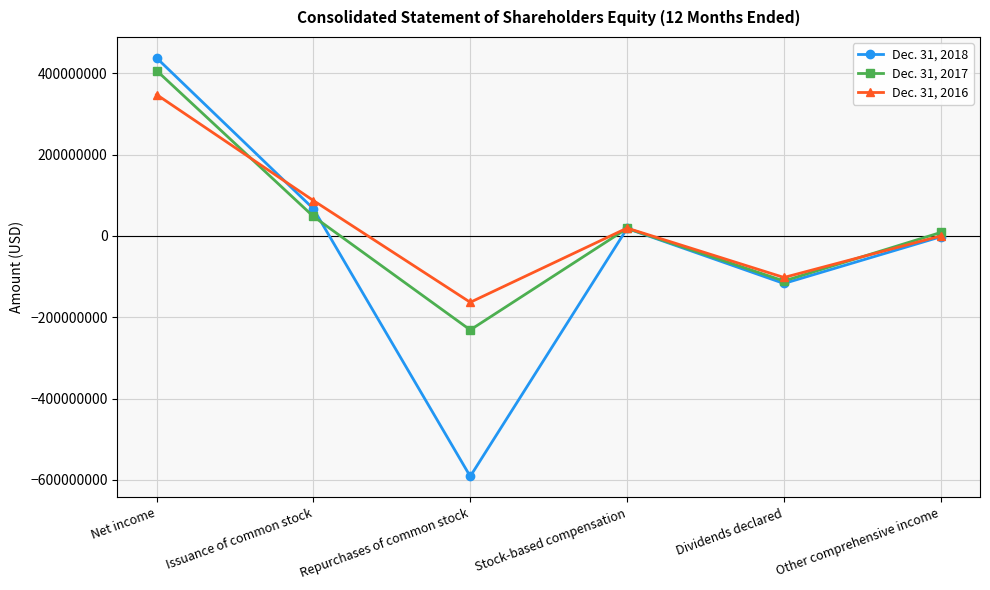

Reading right to left, what are all the values shown in this chart?

Dec. 31, 2018: -2150994	-117064654	18305981	-591577851	66837820	437883097
Dec. 31, 2017: 8464688	-110946799	18376965	-231363216	47770467	406791922
Dec. 31, 2016: -140469	-102268251	19192699	-163361221	86893439	347591276